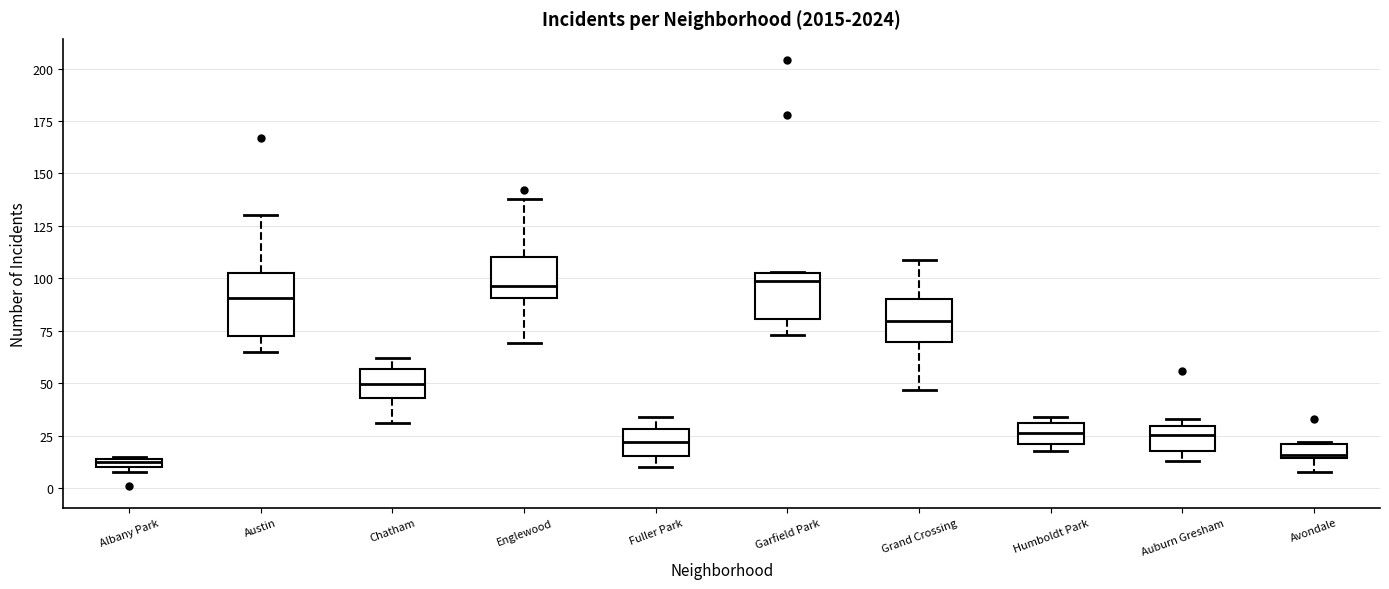

Where does the median line of the box for Austin sit on the y-axis? The values are not printed on the chart, so give them approximately, as read against the axis.

90